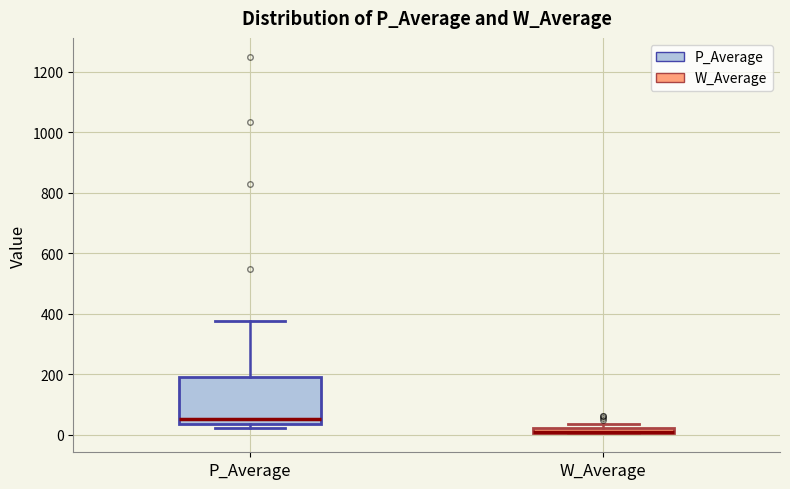

Where is the upper edge of the box for W_Average on the y-axis? The values are not printed on the chart, so give them approximately, as read against the axis.

20